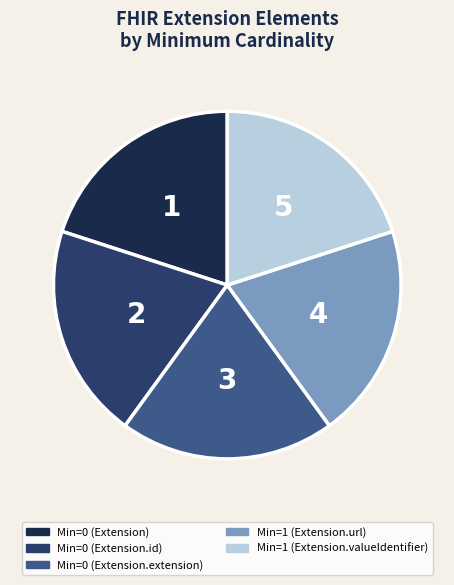

Is there any slice that represents more than half of the pie?

No